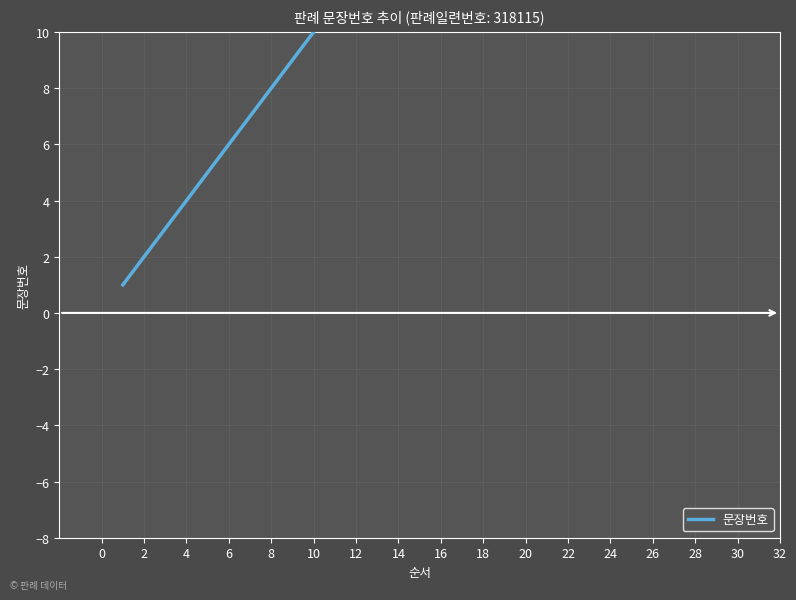

What is the average value?

16